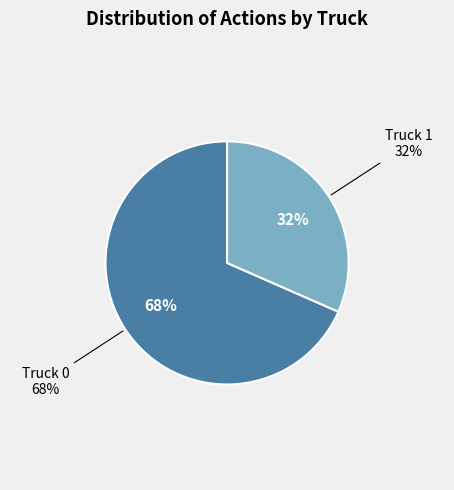

How many segments does this pie chart have?

2